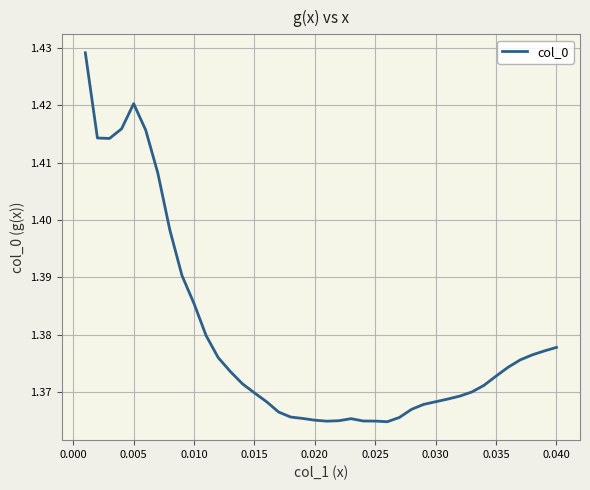

How many lines are shown in the chart?

1